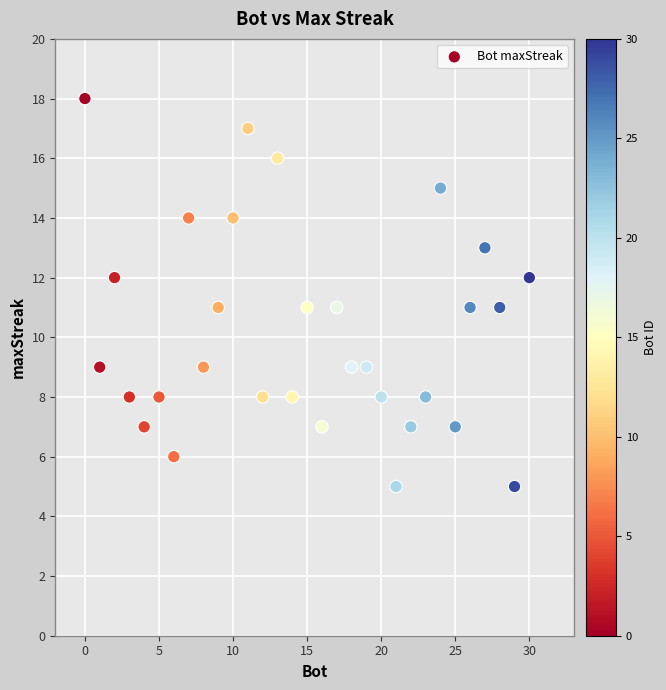

What is the range of X values (max minus min)?

30